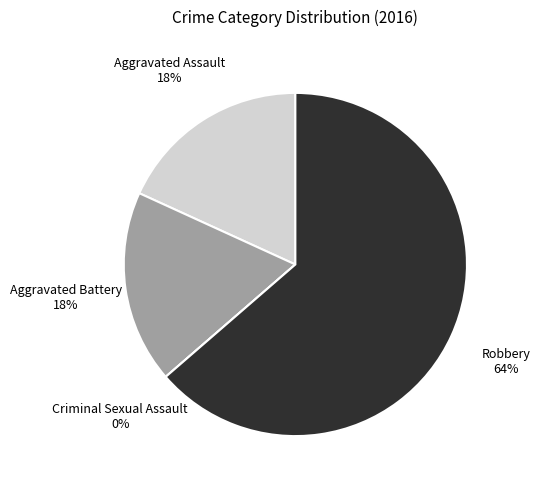

To the nearest percent, what percentage of the pie is Robbery?

64%